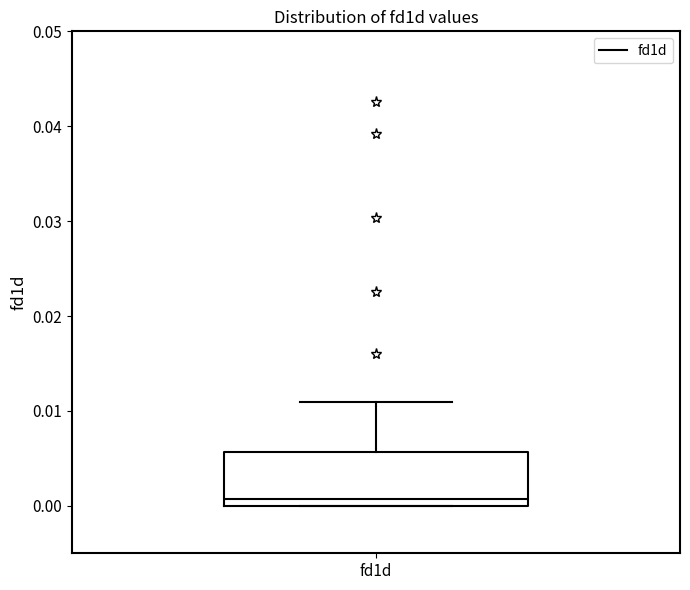

Where does the median line of the box for fd1d sit on the y-axis? The values are not printed on the chart, so give them approximately, as read against the axis.

0.001